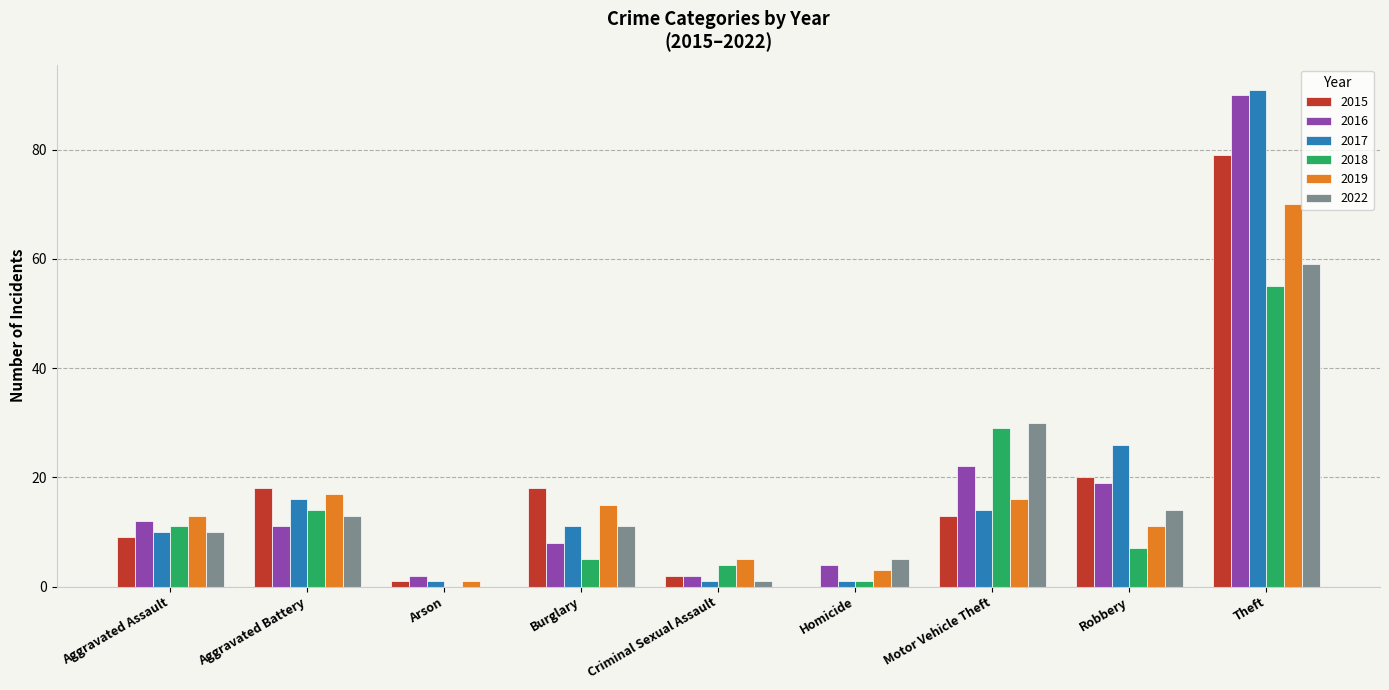

Are the bars horizontal?

No